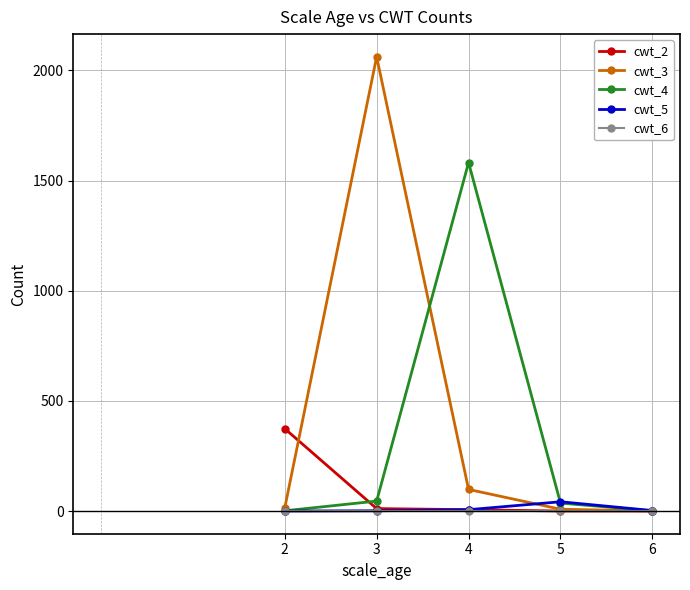

True or false: cwt_2 has more than 2 interior local peaks.

False